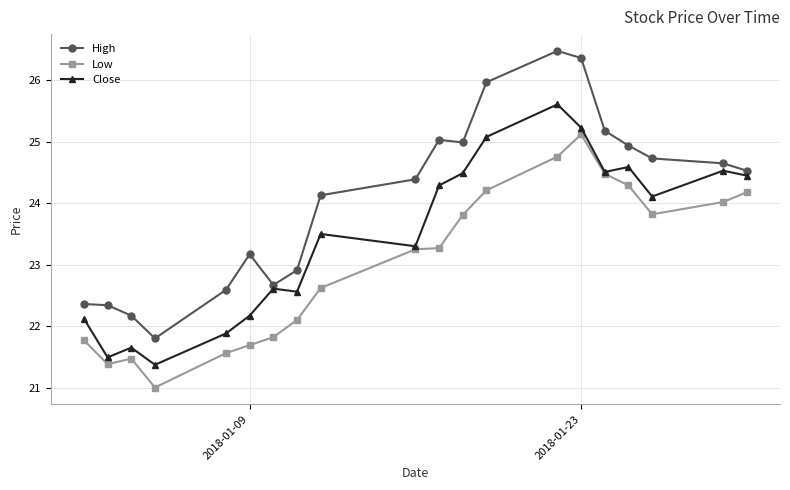

What is the maximum value shown in the chart?

26.5